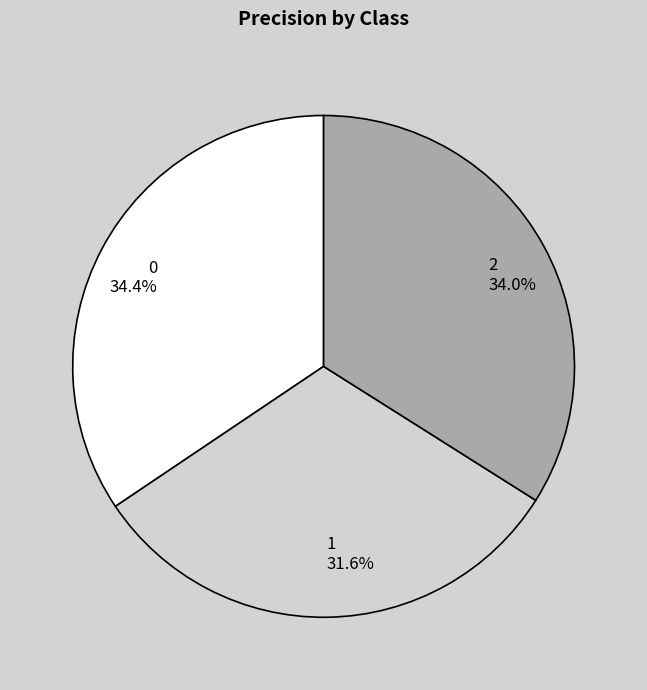

Count the number of slices in the pie.

3